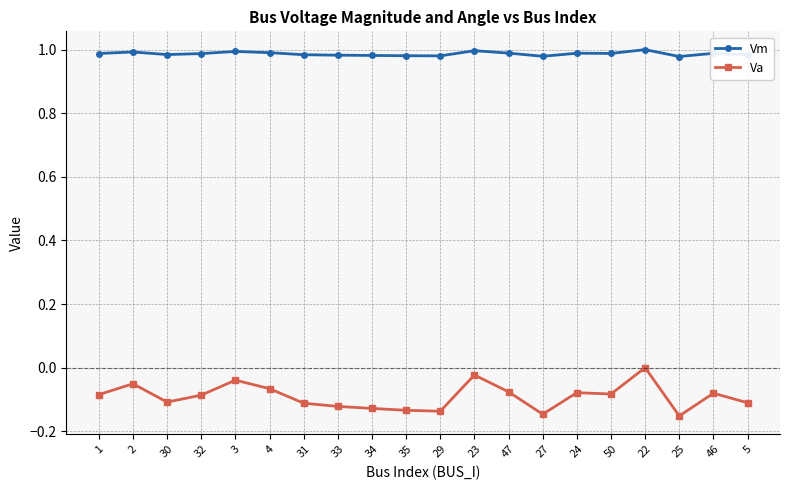

Rank the series at 29 from highest to lowest value.

Vm, Va